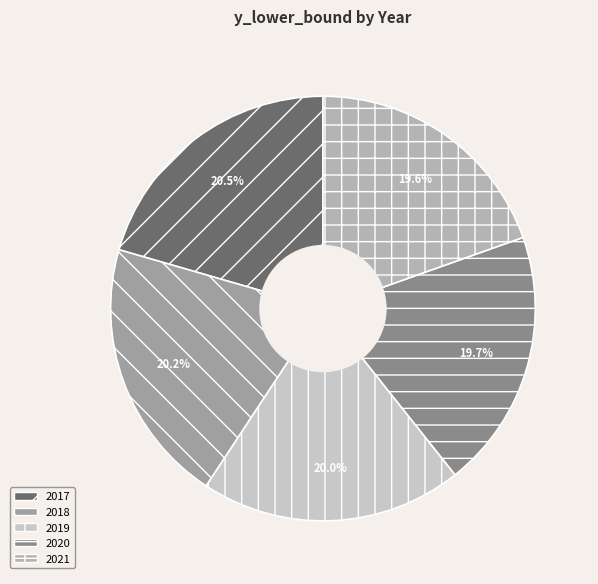

To the nearest percent, what portion does 2018 represent?

20%